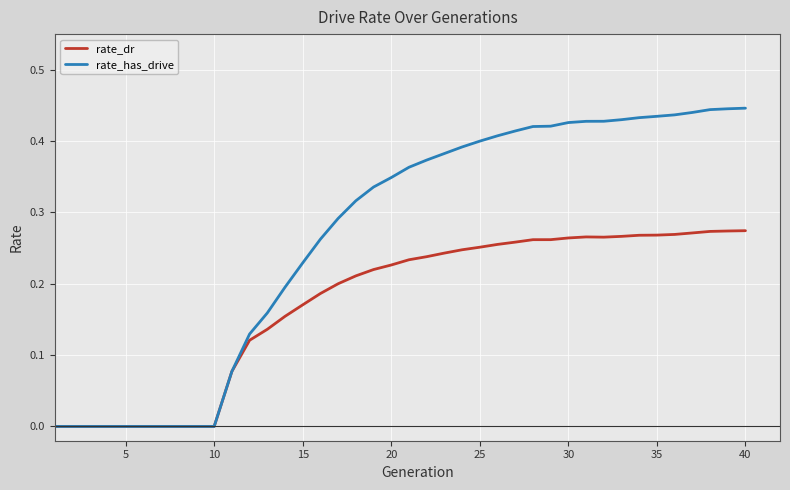

Which series has the largest total across all categories?

rate_has_drive